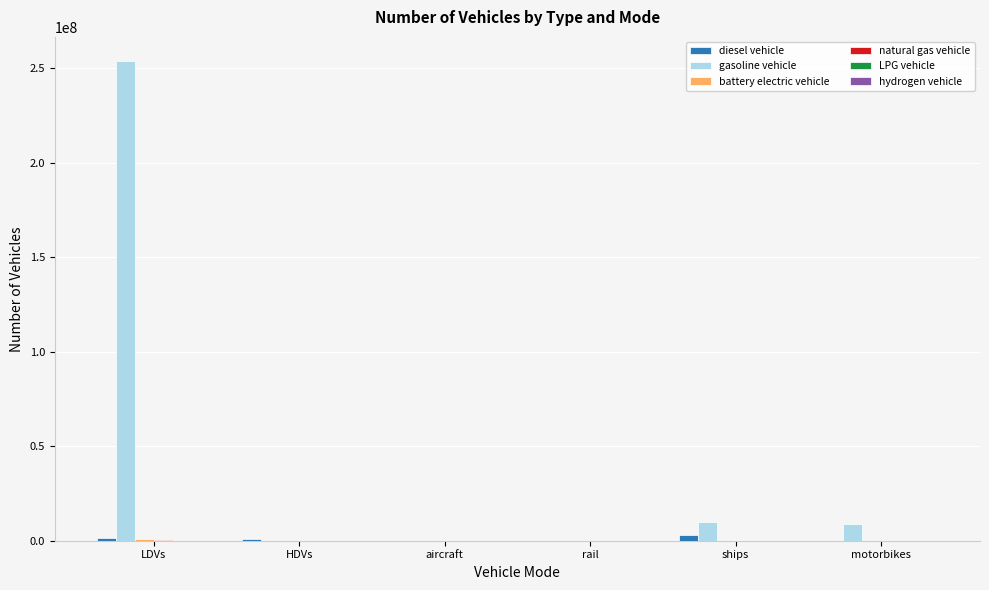

Reading left to right, list all the values displayed in this chart.

diesel vehicle: 1292884.0	786021.4	7149.1	624.1	2850434.9	0.0
gasoline vehicle: 253943824.0	97885.9	0.0	0.0	9854565.4	8596314.0
battery electric vehicle: 872916.0	300.0	0.0	1894.2	0.0	0.0
natural gas vehicle: 118567.0	89004.0	0.0	0.0	0.0	0.0
LPG vehicle: 93051.0	7255.1	0.0	0.0	0.0	0.0
hydrogen vehicle: 6446.0	126.7	0.0	0.0	0.0	0.0